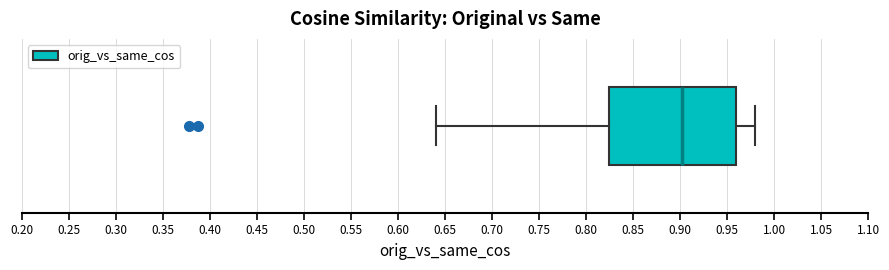

Where is the right edge of the box on the x-axis? The values are not printed on the chart, so give them approximately, as read against the axis.

0.960